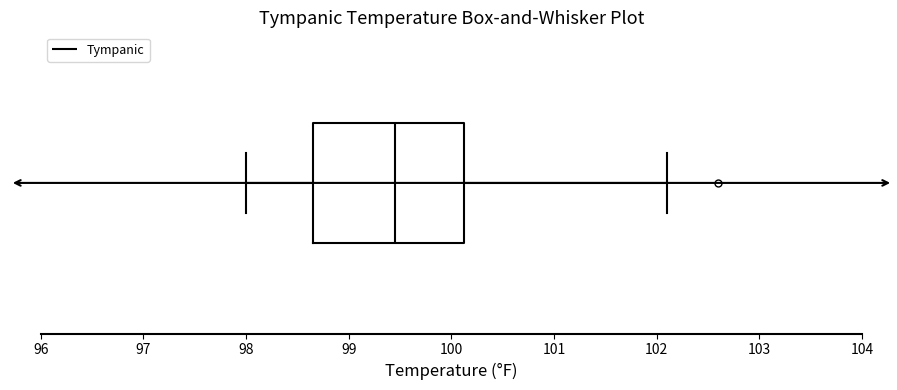

Transcribe this box plot: give where the median line is, the range the box spans, and where the two whiskers end, as read against the x-axis. The values are not printed on the chart, so give them approximately, as read against the axis.

median 99.5, box 98.7 to 100.1, whiskers 98.0 to 102.1